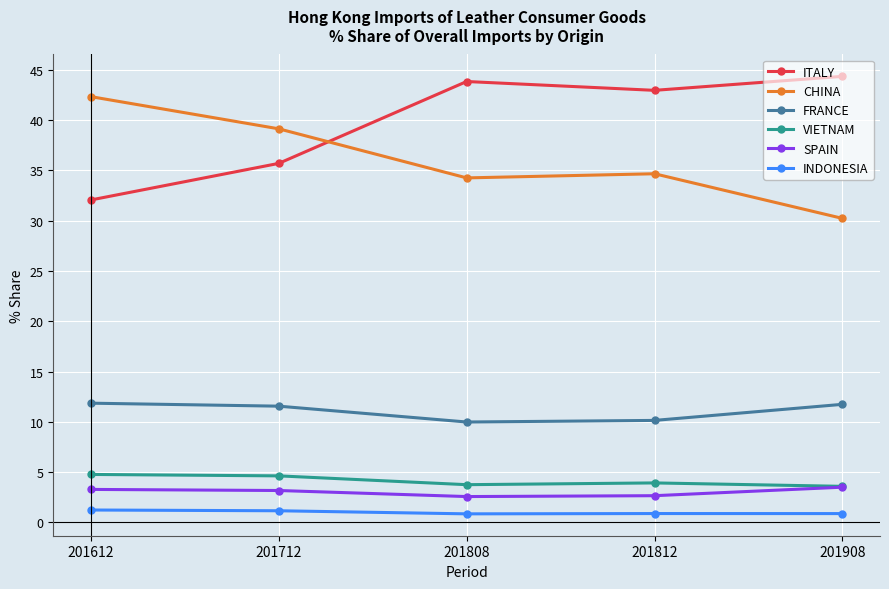

True or false: ITALY has more than 2 points higher than both neighbors.

False